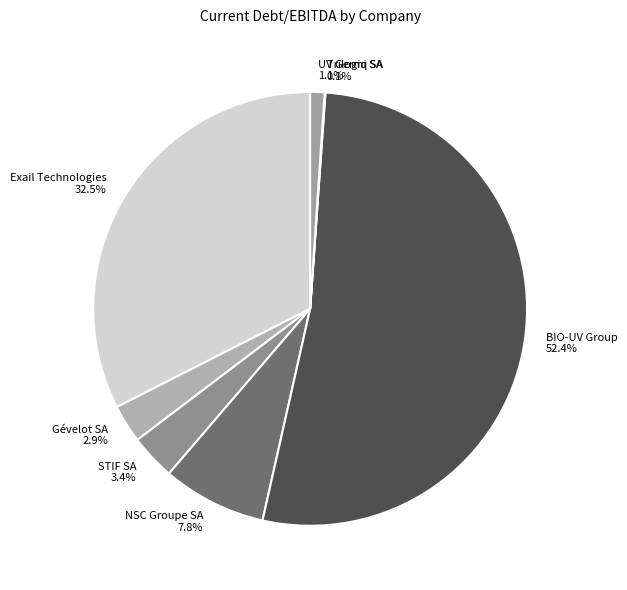

Which has a higher value, Exail Technologies or STIF SA?

Exail Technologies